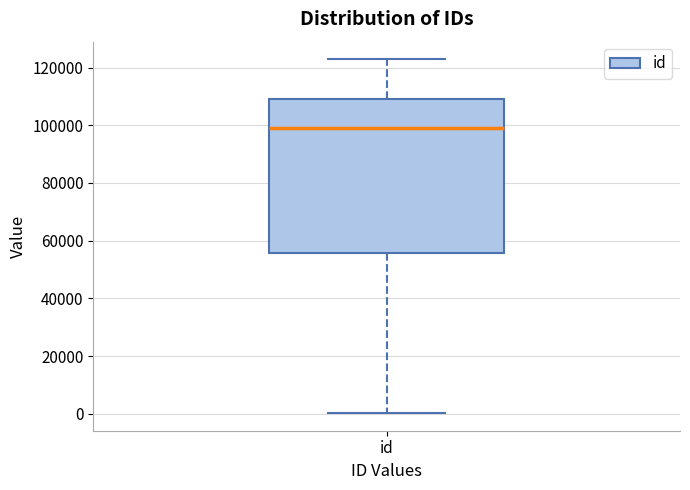

Transcribe this box plot: give where the median line is, the range the box spans, and where the two whiskers end, as read against the y-axis. The values are not printed on the chart, so give them approximately, as read against the axis.

median 98000, box 56000 to 110000, whiskers 0 to 122000